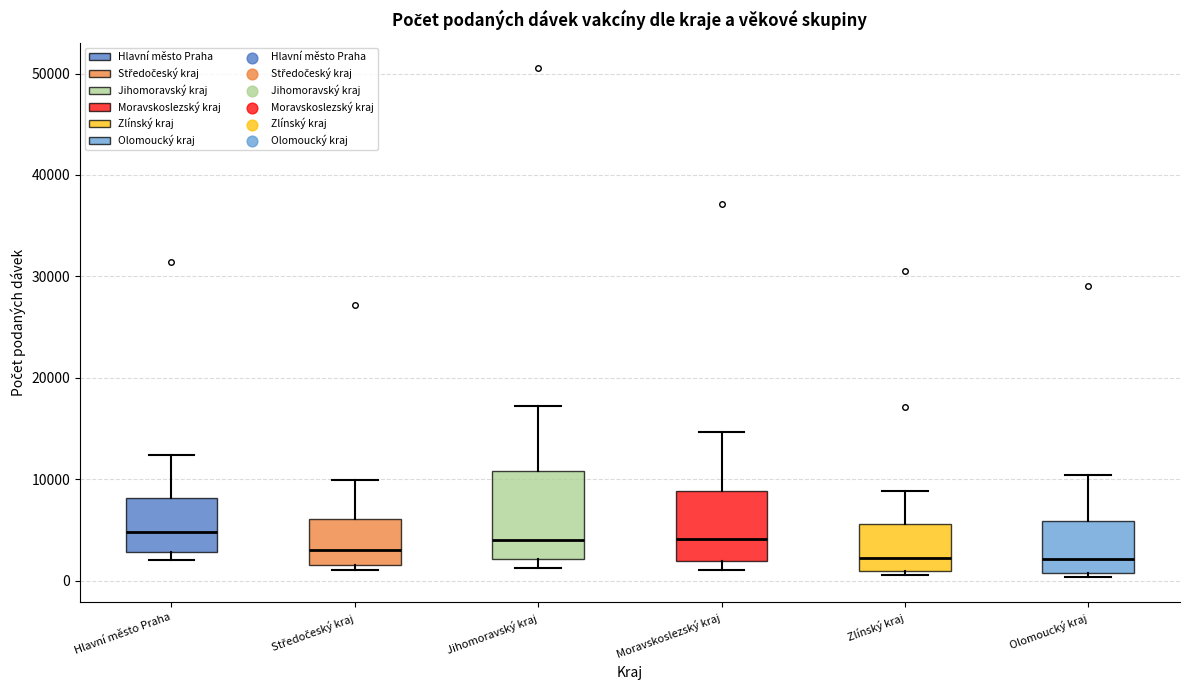

Reading left to right, transcribe this box plot: for each box, give where its median line is, the range the box spans, and where its two whiskers end, as read against the y-axis. The values are not printed on the chart, so give them approximately, as read against the axis.

Hlavní město Praha: median 5000, box 3000 to 8000, whiskers 2000 to 12000
Středočeský kraj: median 3000, box 2000 to 6000, whiskers 1000 to 10000
Jihomoravský kraj: median 4000, box 2000 to 11000, whiskers 1000 to 17000
Moravskoslezský kraj: median 4000, box 2000 to 9000, whiskers 1000 to 15000
Zlínský kraj: median 2000, box 1000 to 6000, whiskers 1000 (just below the box's lower edge) to 9000
Olomoucký kraj: median 2000, box 1000 to 6000, whiskers 0 to 10000